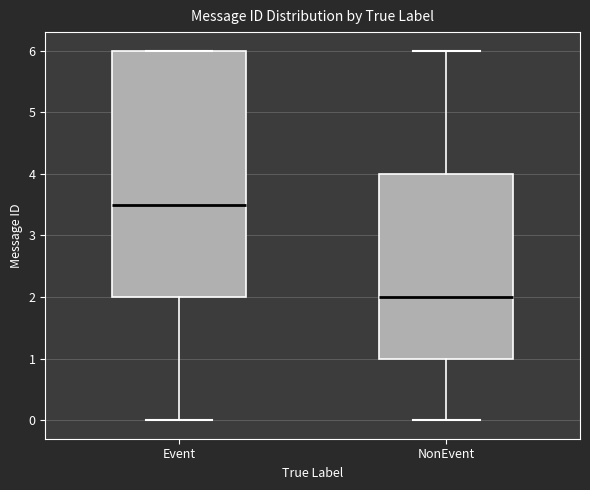

Reading left to right, read every box against the y-axis: the position of its median line, the range the box covers, and the ends of its whiskers. The values are not printed on the chart, so give them approximately, as read against the axis.

Event: median 3.5, box 2.0 to 6.0, whiskers 0.0 to 6.0
NonEvent: median 2.0, box 1.0 to 4.0, whiskers 0.0 to 6.0